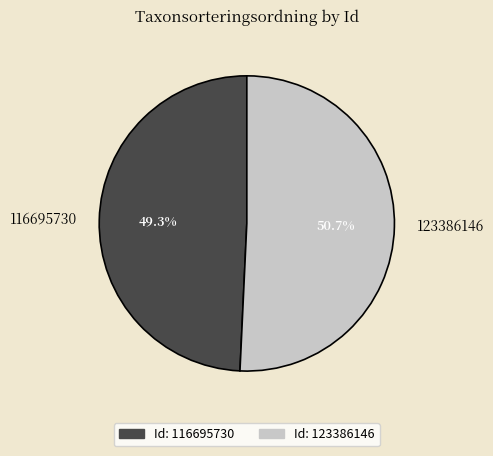

Rank the categories by value from highest to lowest.

123386146, 116695730